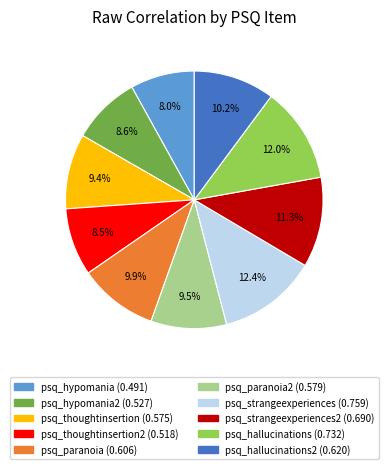

Is there a majority slice in this chart?

No